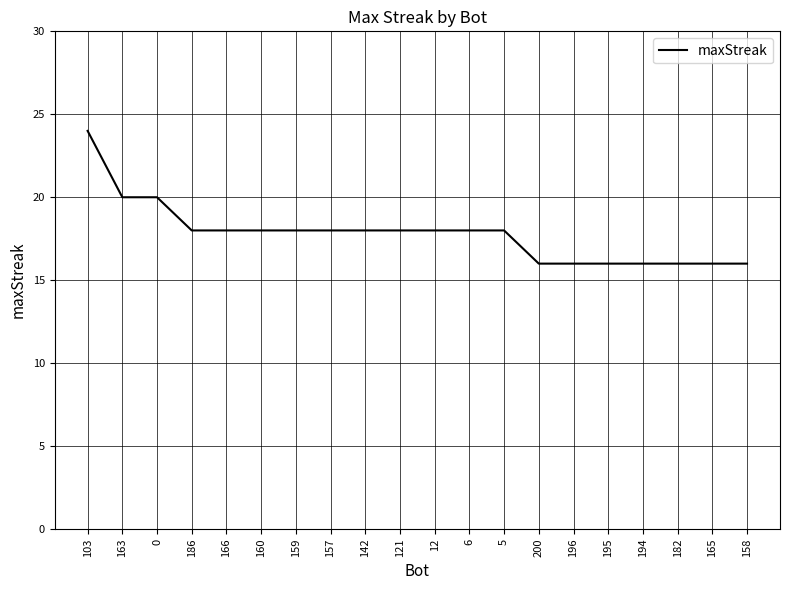

What is the average value?

18